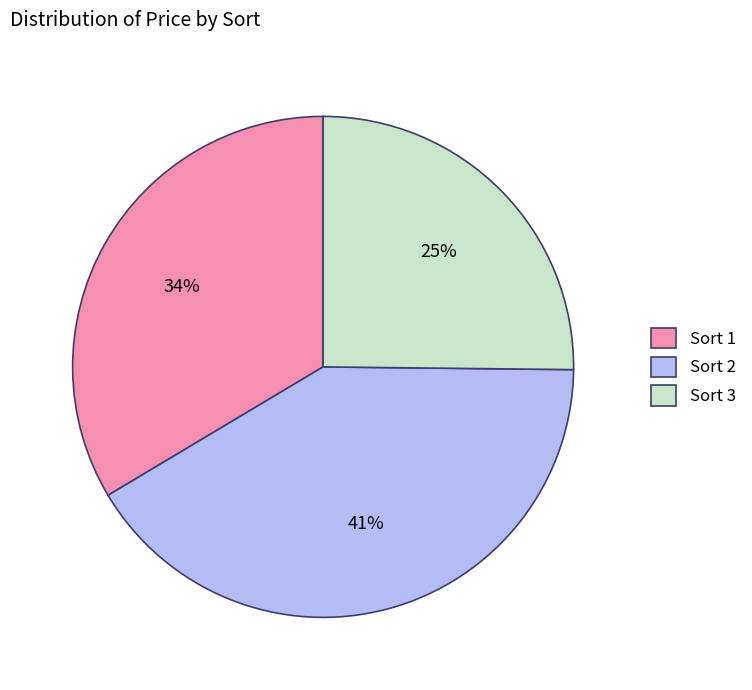

Which category has the biggest portion of the pie?

Sort 2